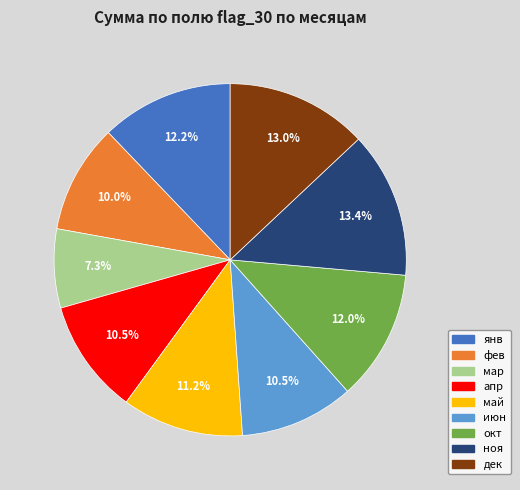

How many slices are in this pie chart?

9